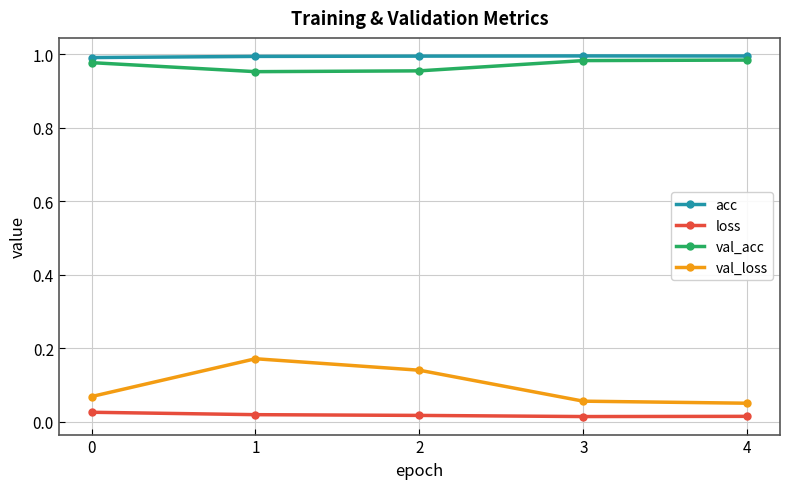

Which series has the widest spread of values?

val_loss